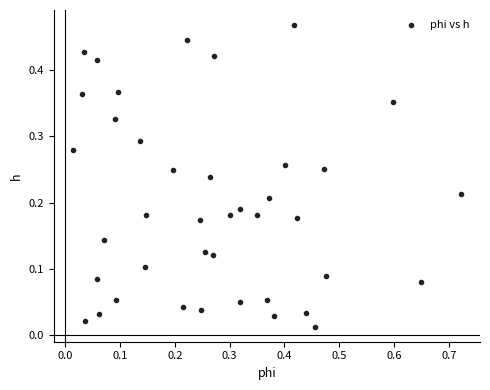

What is the range of X values (max minus min)?

0.7